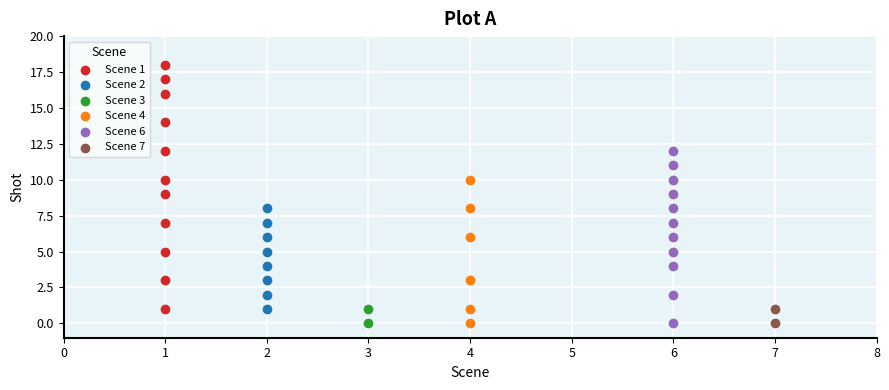

Which series contains the highest Y value?

Scene 1